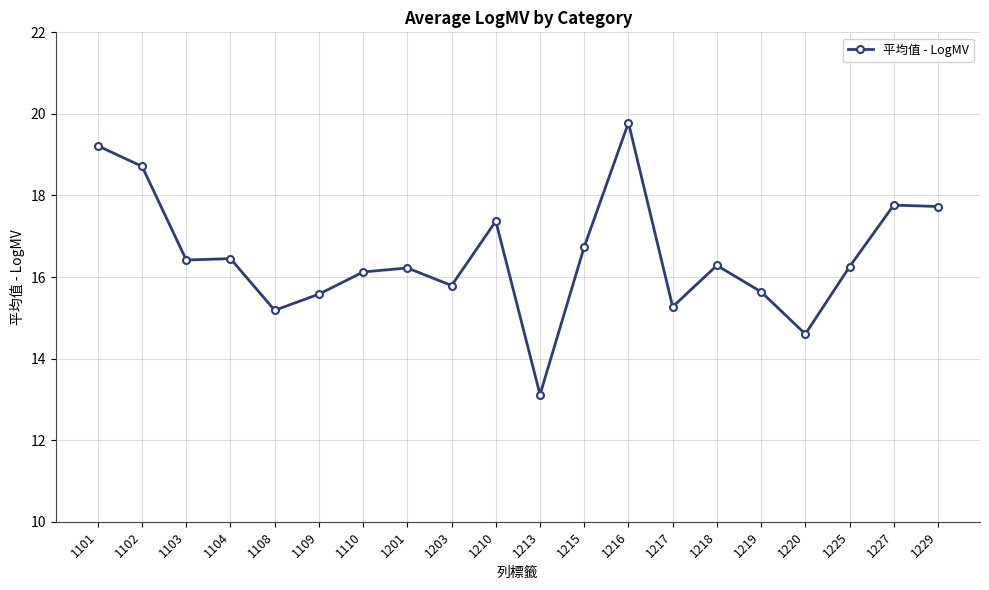

What is the minimum value shown in the chart?

13.1